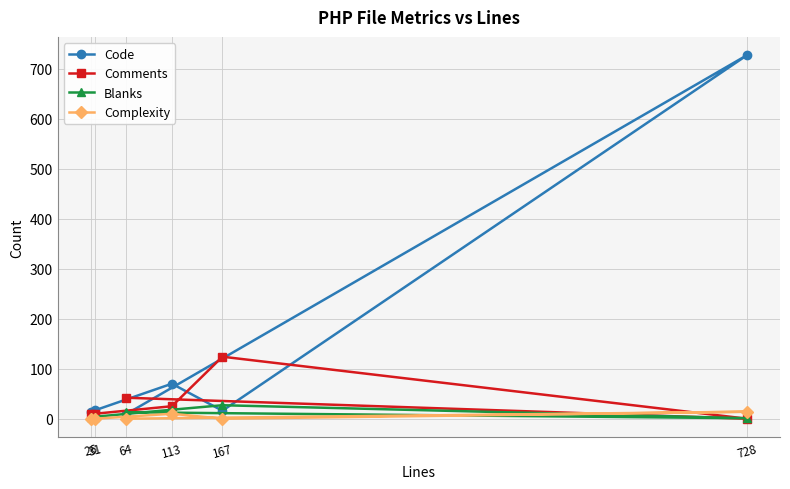

The Comments series shows 124 at 167. True or false?

True